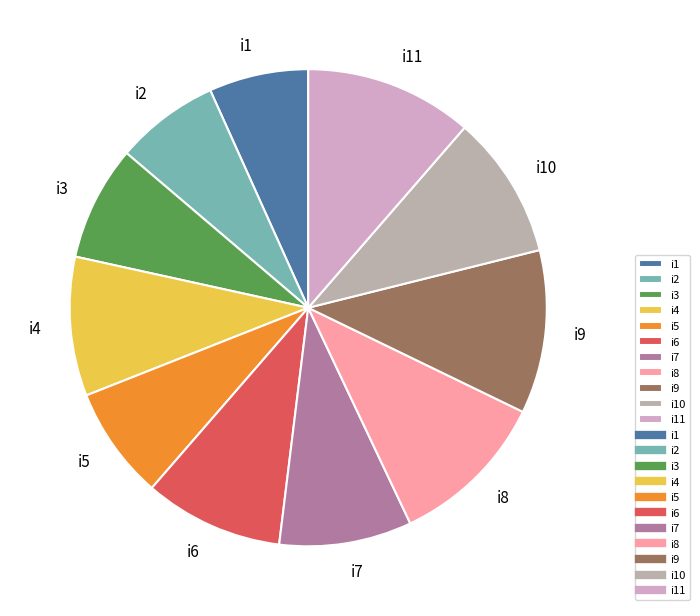

Approximately how many times larger is the value at i6 compared to i8?

0.9